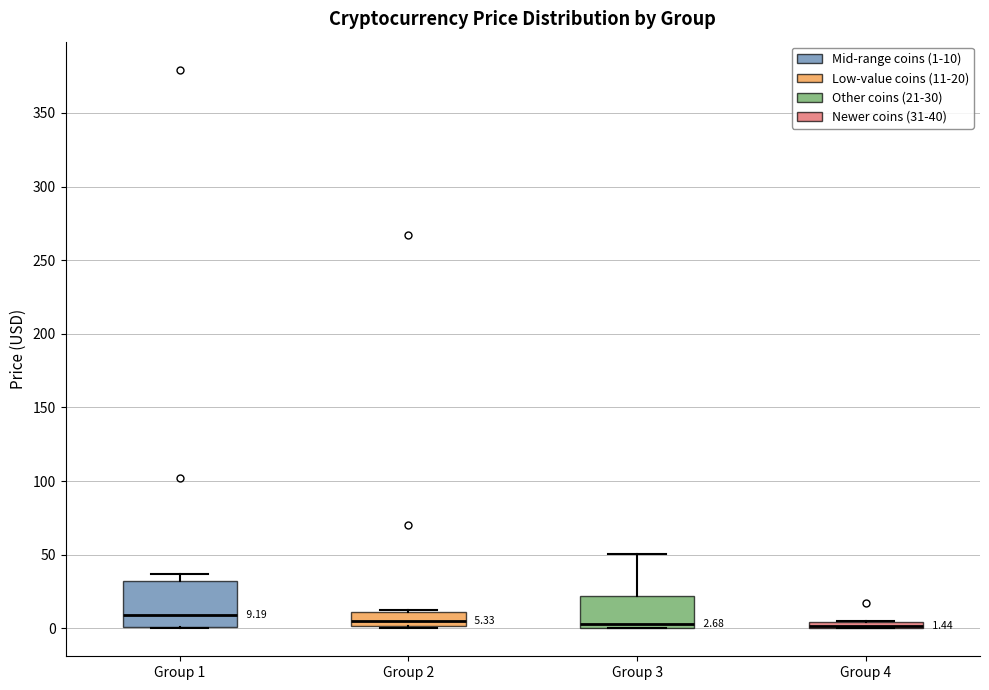

Comparing the boxes themselves (not the whiskers), which one is the tallest?

Group 1